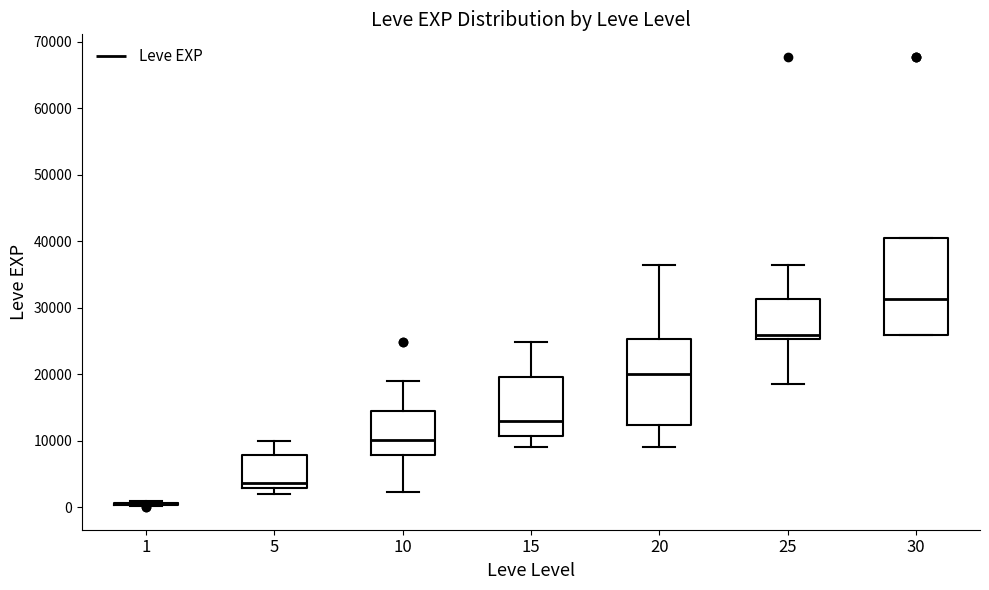

Where does the median line of the box at x = 15 sit on the y-axis? The values are not printed on the chart, so give them approximately, as read against the axis.

13000